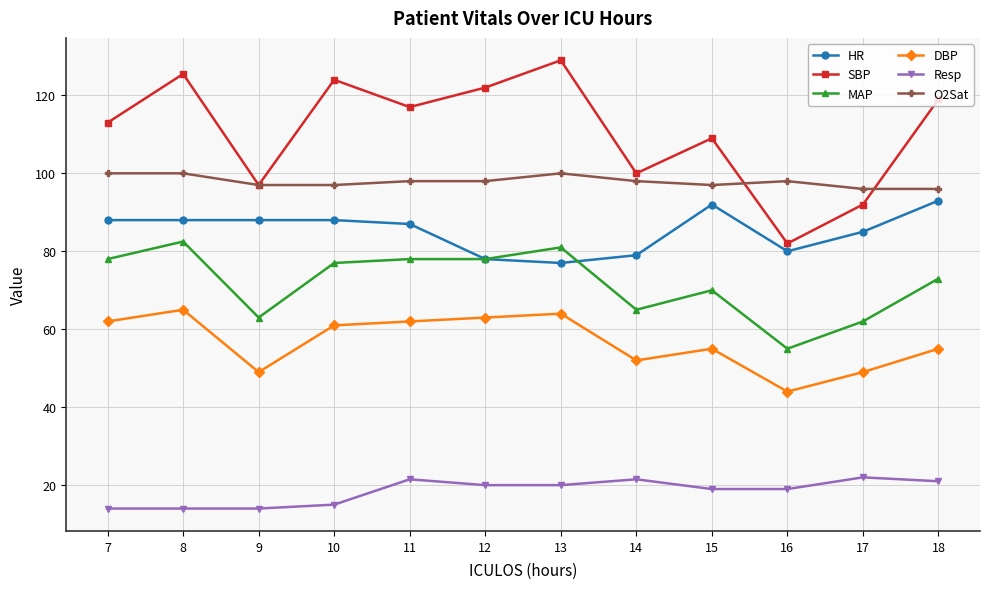

How many lines are shown in the chart?

6